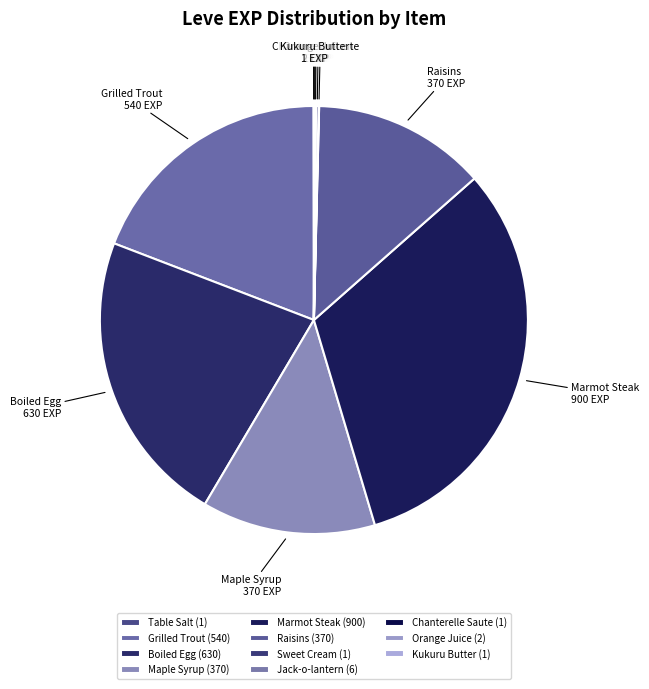

Count the number of slices in the pie.

11